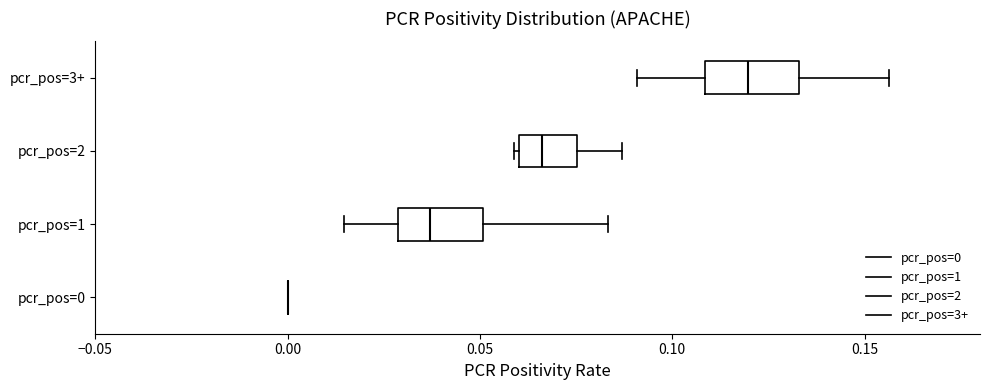

Reading bottom to top, read every box against the x-axis: the position of its median line, the range the box covers, and the ends of its whiskers. The values are not printed on the chart, so give them approximately, as read against the axis.

pcr_pos=0: box collapsed to a line at 0.000, whiskers 0.000 to 0.000
pcr_pos=1: median 0.035, box 0.030 to 0.050, whiskers 0.015 to 0.085
pcr_pos=2: median 0.065, box 0.060 to 0.075, whiskers 0.060 to 0.085
pcr_pos=3+: median 0.120, box 0.110 to 0.135, whiskers 0.090 to 0.155